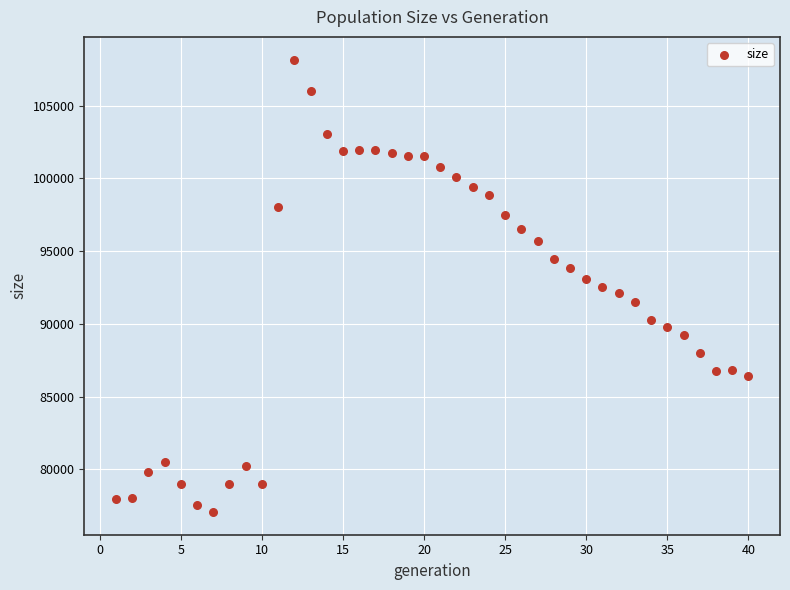

What is the range of X values (max minus min)?

39